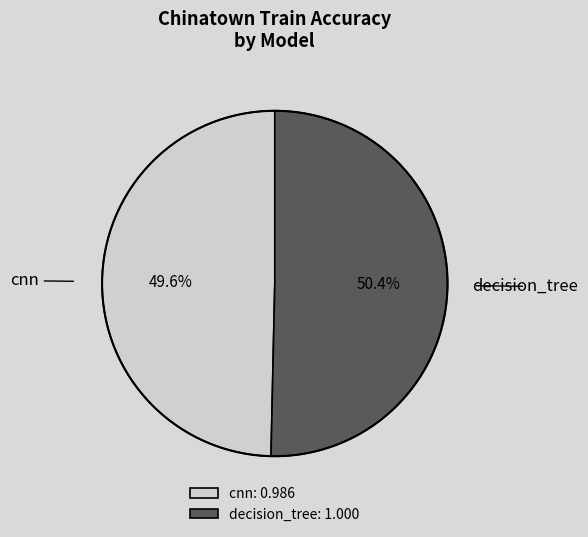

Which category has the smallest portion of the pie?

cnn